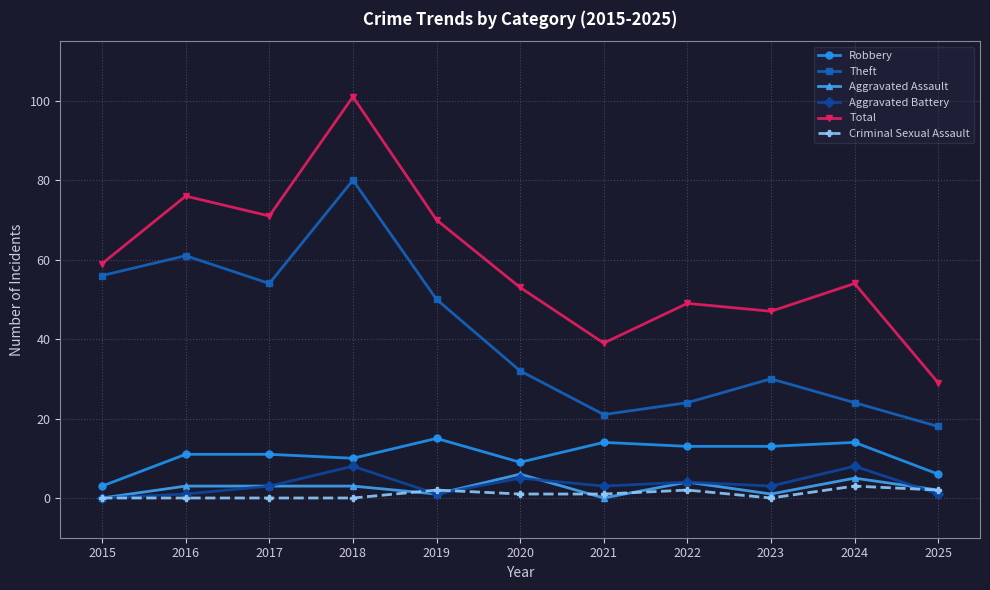

True or false: Theft has more than 2 points higher than both neighbors.

True